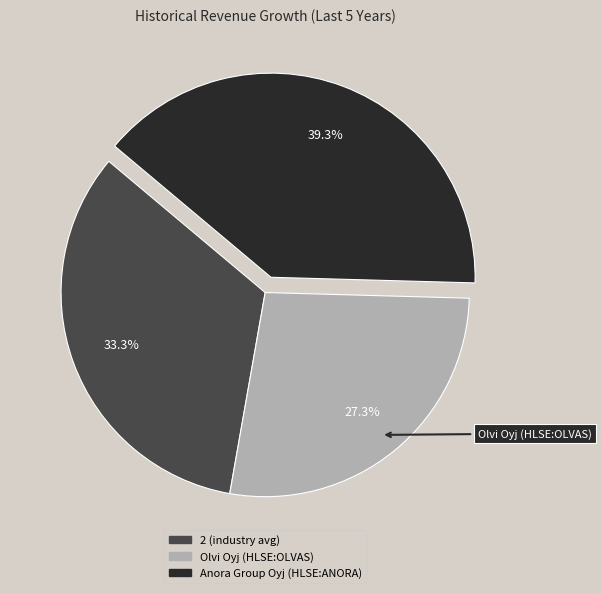

Is it true that Olvi Oyj (HLSE:OLVAS) is 27% of the pie?

True